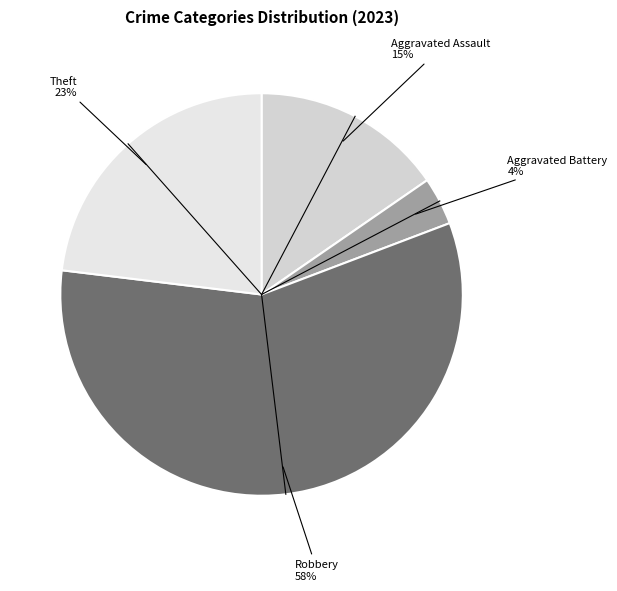

To the nearest percent, what is the combined percentage of Theft and Aggravated Assault?

38%